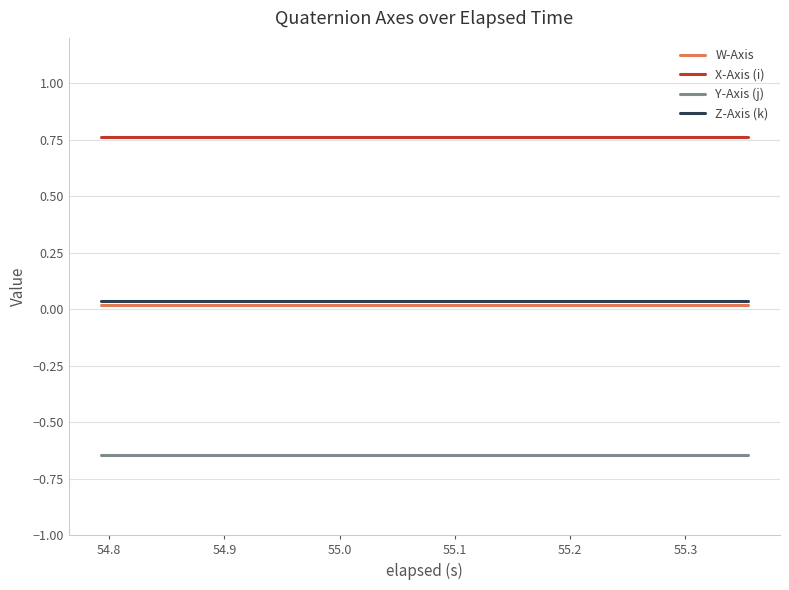

Which series has the largest total across all categories?

X-Axis (i)